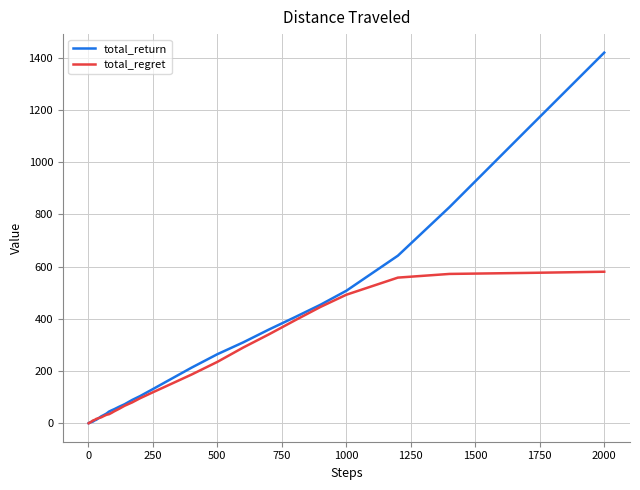

What is the greatest value displayed?

1419.5